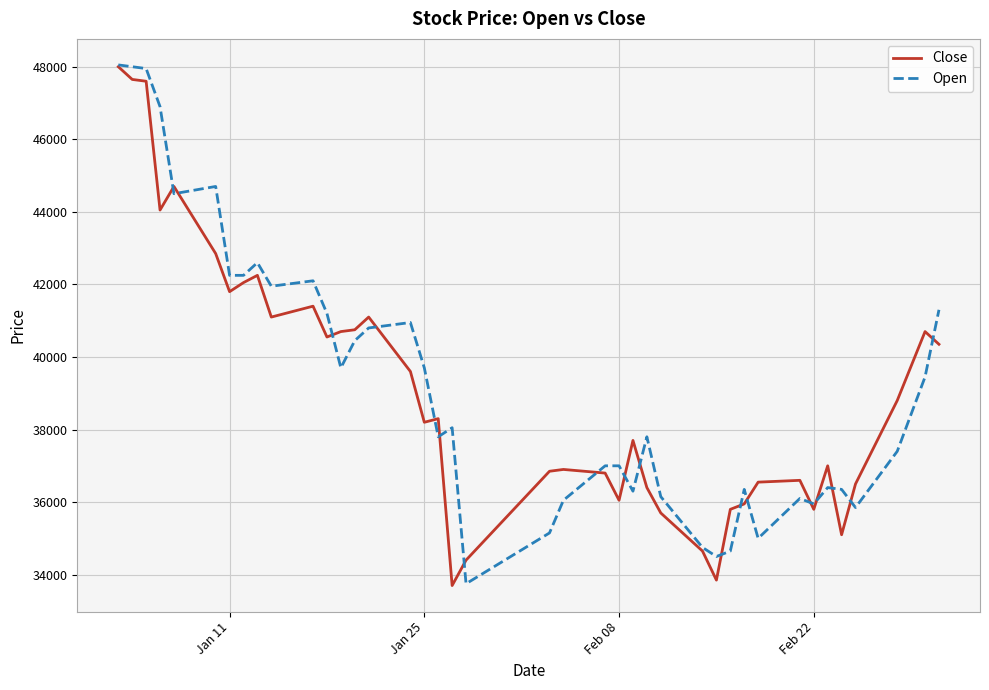

What is the minimum value for Close?

33700